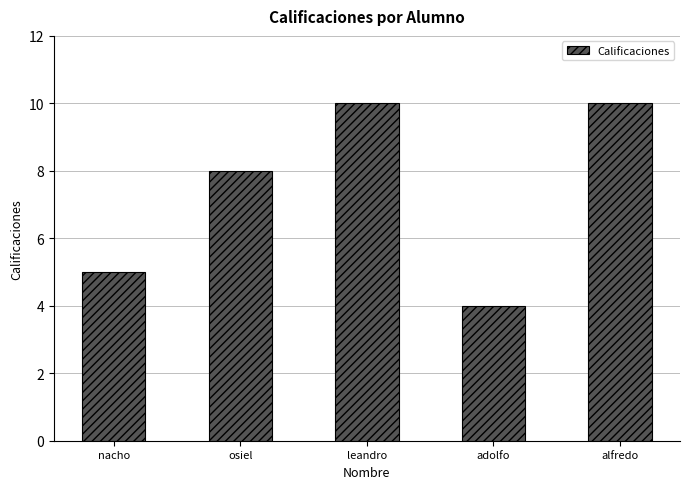

What position from the right is osiel?

4